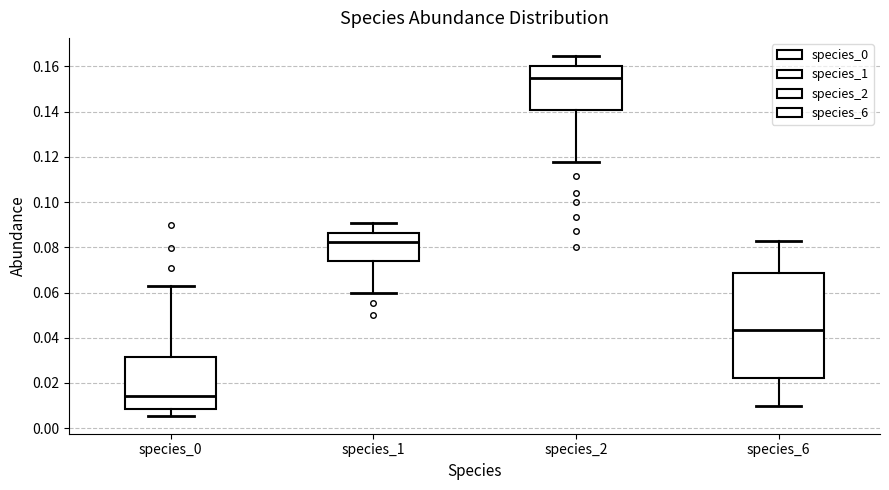

Comparing the boxes themselves (not the whiskers), which one is the tallest?

species_6